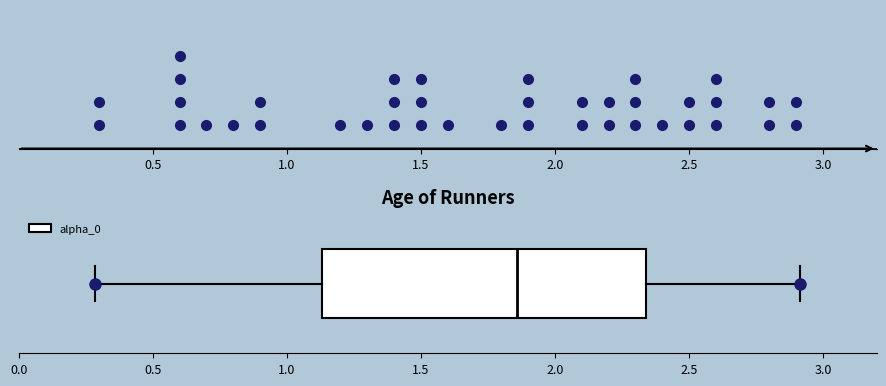

Read this box plot against the x-axis: the position of the median line, the range covered by the box, and the ends of both whiskers. The values are not printed on the chart, so give them approximately, as read against the axis.

median 1.85, box 1.15 to 2.35, whiskers 0.30 to 2.90